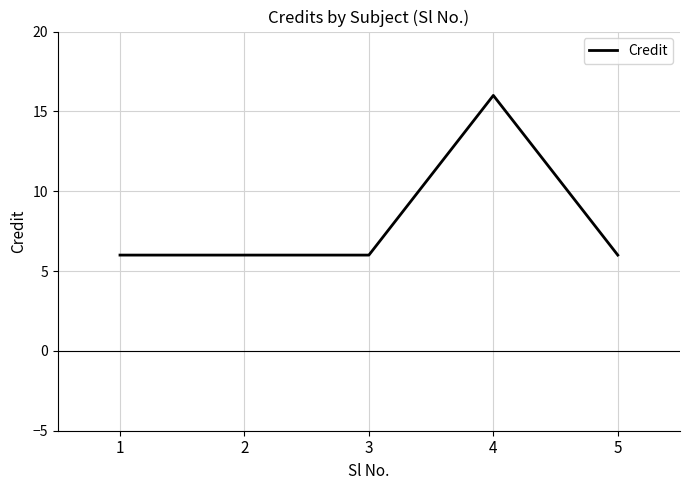

True or false: the data shows 16 at 4.

True